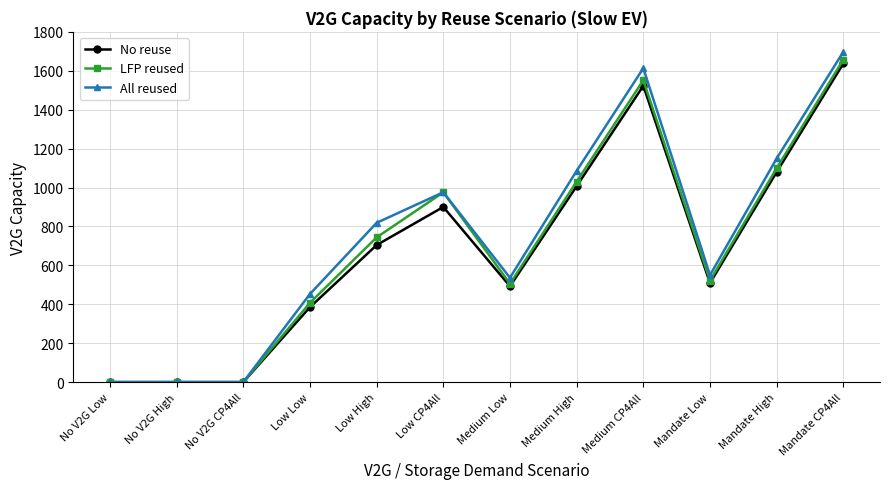

True or false: All reused has more than 1 interior local peaks.

True